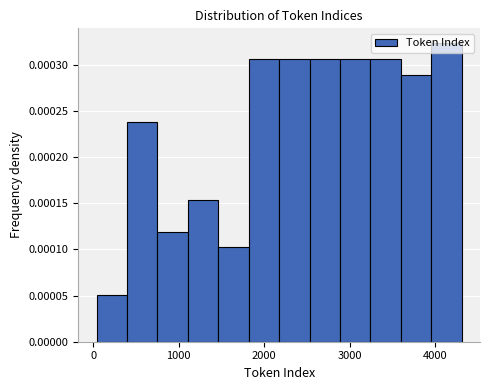

Around what value on the x-axis is the tallest bar? Give the approximate position of its centre, as read against the axis.

4100